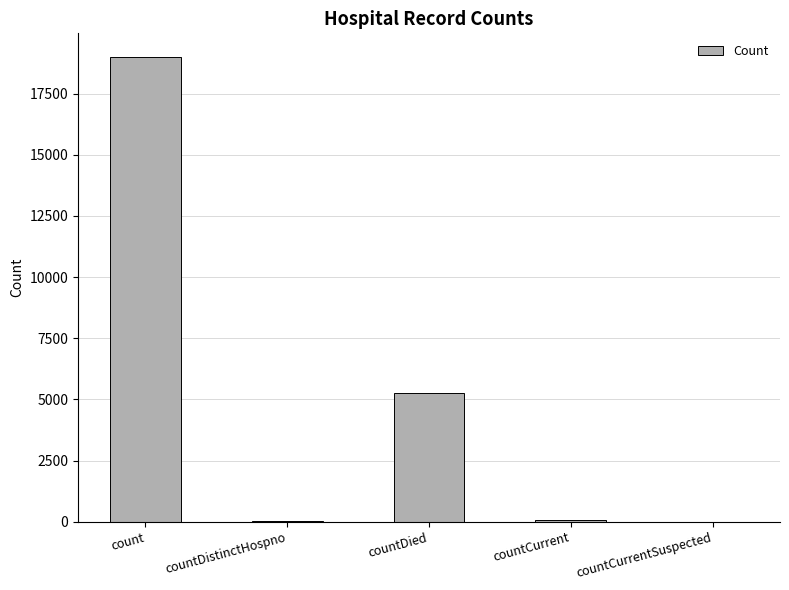

What is the greatest value displayed?

19016